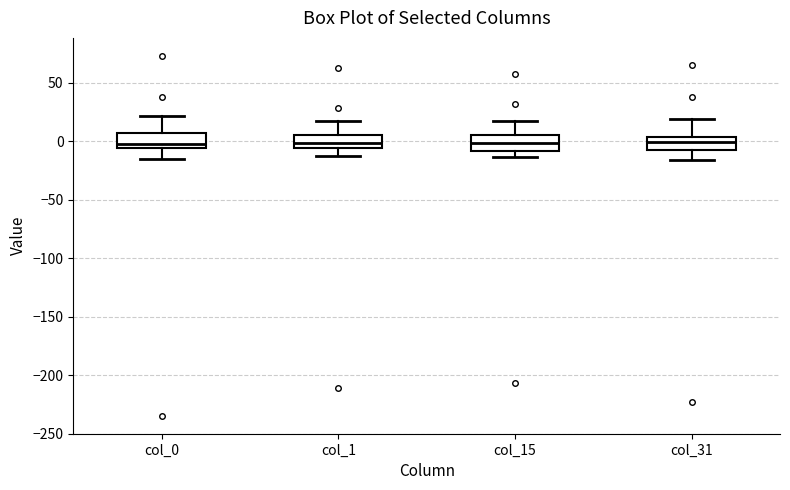

Where does the lower whisker of the box for col_1 end on the y-axis? The values are not printed on the chart, so give them approximately, as read against the axis.

-15